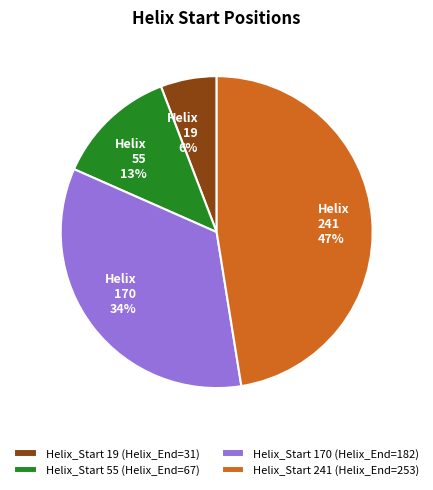

True or false: Helix_Start 19 (Helix_End=31) accounts for 1% of the total.

False